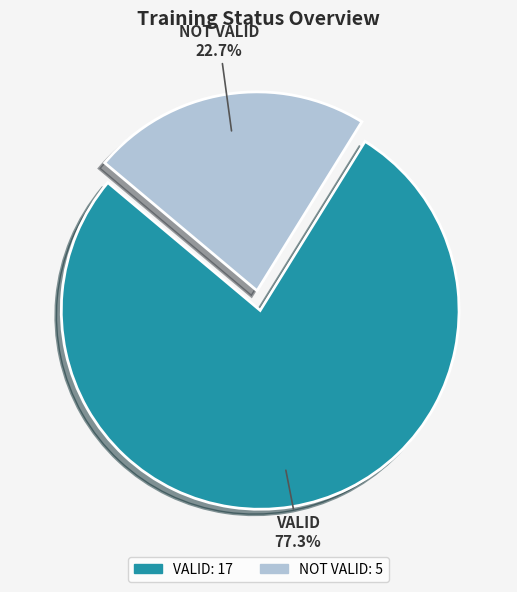

Is it true that VALID is 77% of the pie?

True